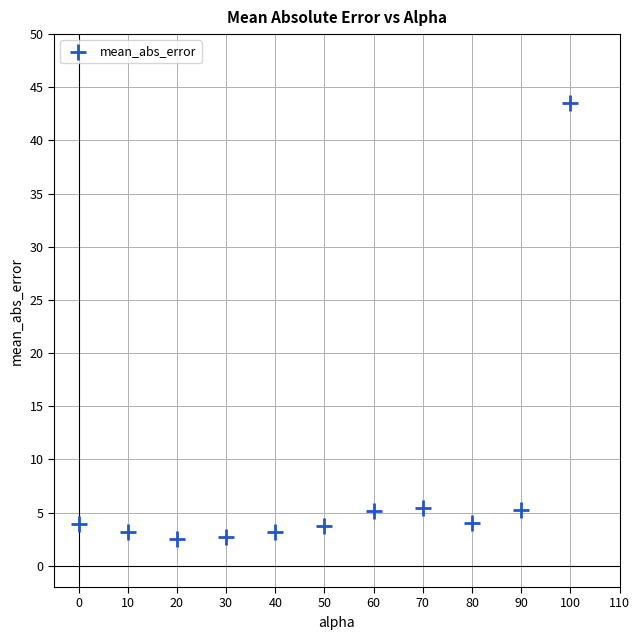

What is the average Y value?

7.5